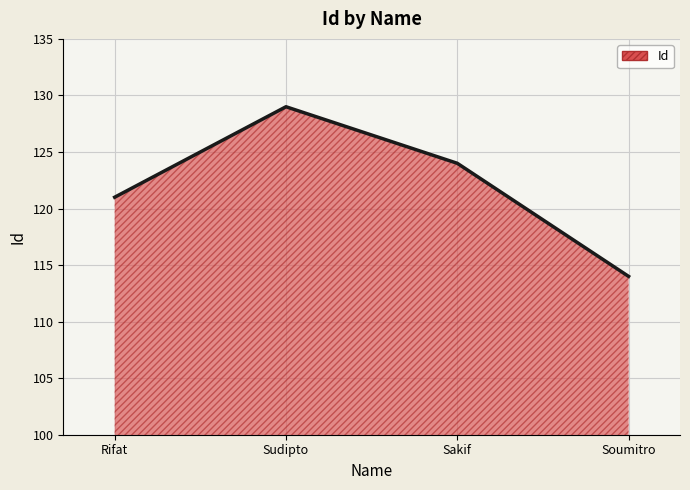

What is the approximate value at Sakif, to the nearest 10?

120